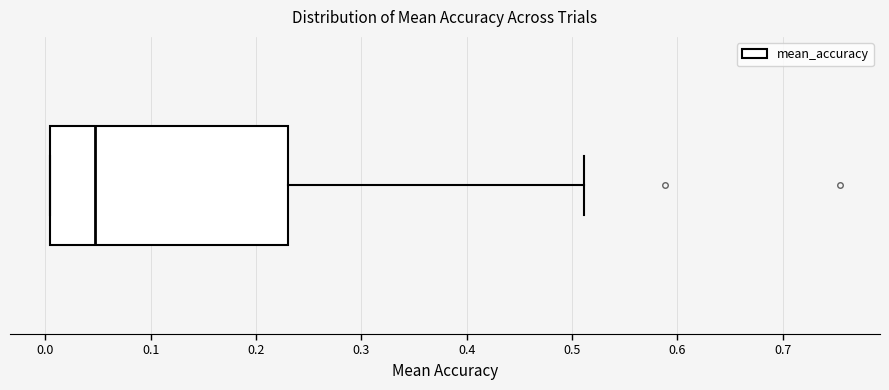

Read this box plot against the x-axis: the position of the median line, the range covered by the box, and the ends of both whiskers. The values are not printed on the chart, so give them approximately, as read against the axis.

median 0.05, box 0.00 to 0.23, whiskers 0.00 to 0.51